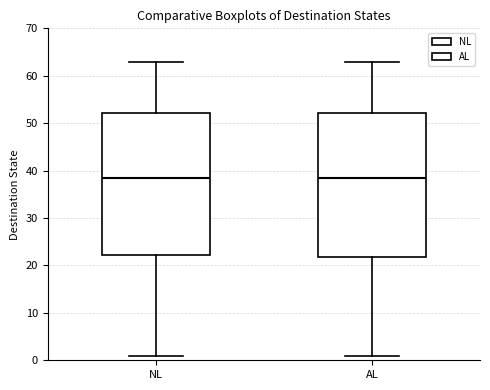

Reading left to right, transcribe this box plot: for each box, give where its median line is, the range the box spans, and where its two whiskers end, as read against the y-axis. The values are not printed on the chart, so give them approximately, as read against the axis.

NL: median 39, box 22 to 52, whiskers 1 to 63
AL: median 39, box 22 to 52, whiskers 1 to 63